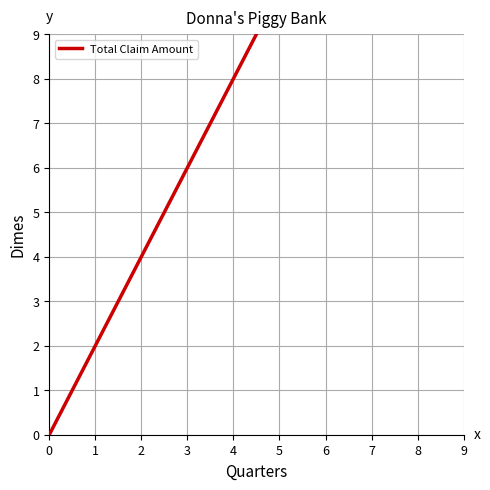

At which label is the value closest to 9?

4